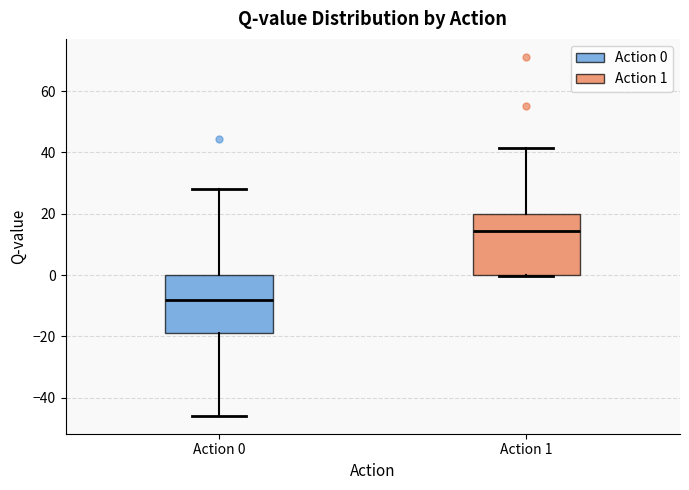

Reading left to right, read every box against the y-axis: the position of its median line, the range the box covers, and the ends of its whiskers. The values are not printed on the chart, so give them approximately, as read against the axis.

Action 0: median -8, box -18 to 0, whiskers -46 to 28
Action 1: median 14, box 0 to 20, whiskers 0 to 42